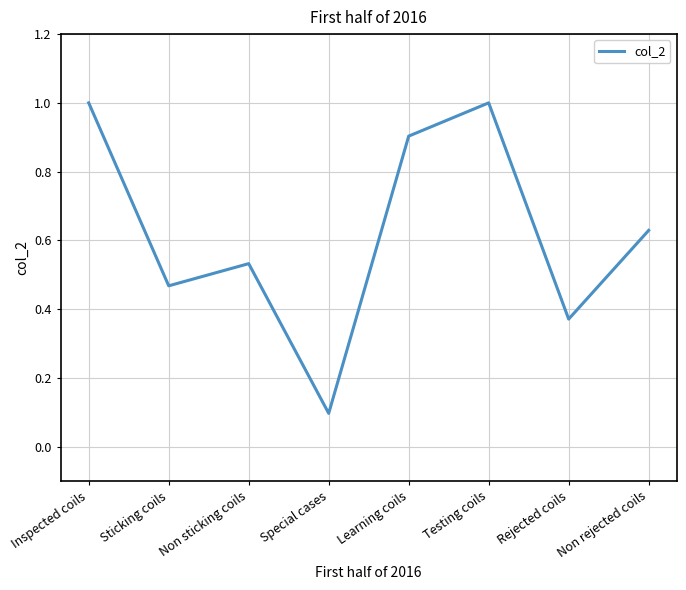

True or false: there are more than 0 points higher than both neighbors.

True